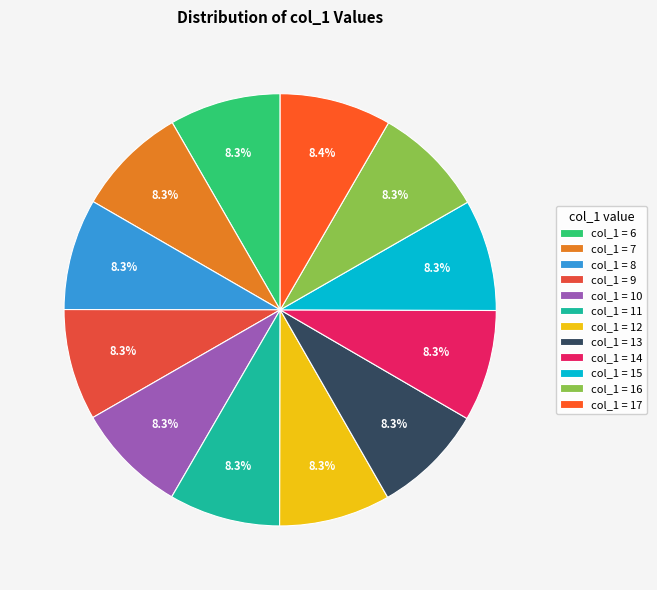

Count the number of slices in the pie.

12